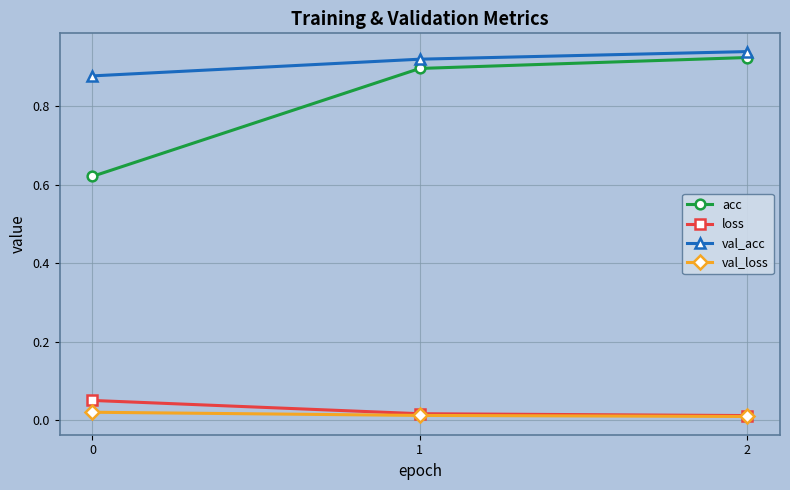

Is the value of val_loss at 1 greater than the value of val_acc at 1?

No